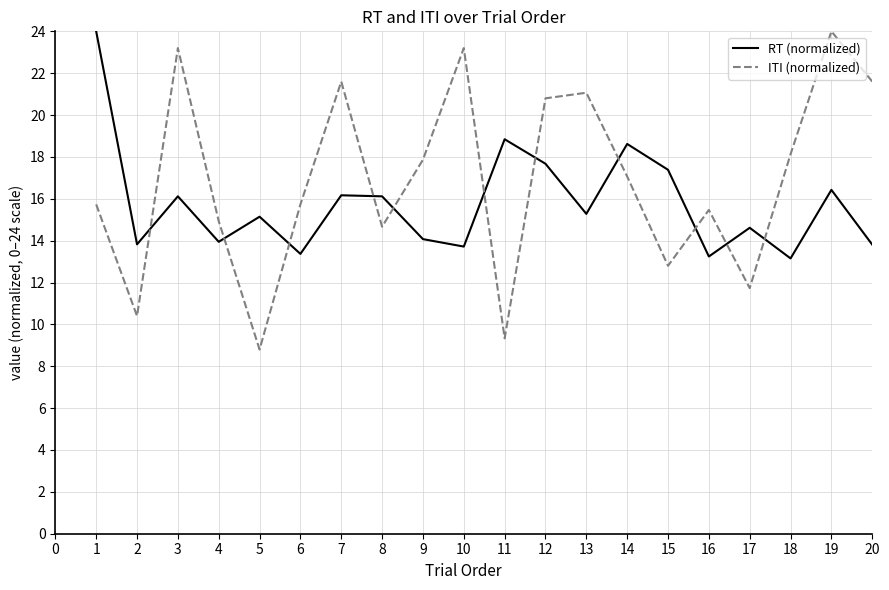

What is the difference between the maximum and minimum values in the RT (normalized) series?

10.8